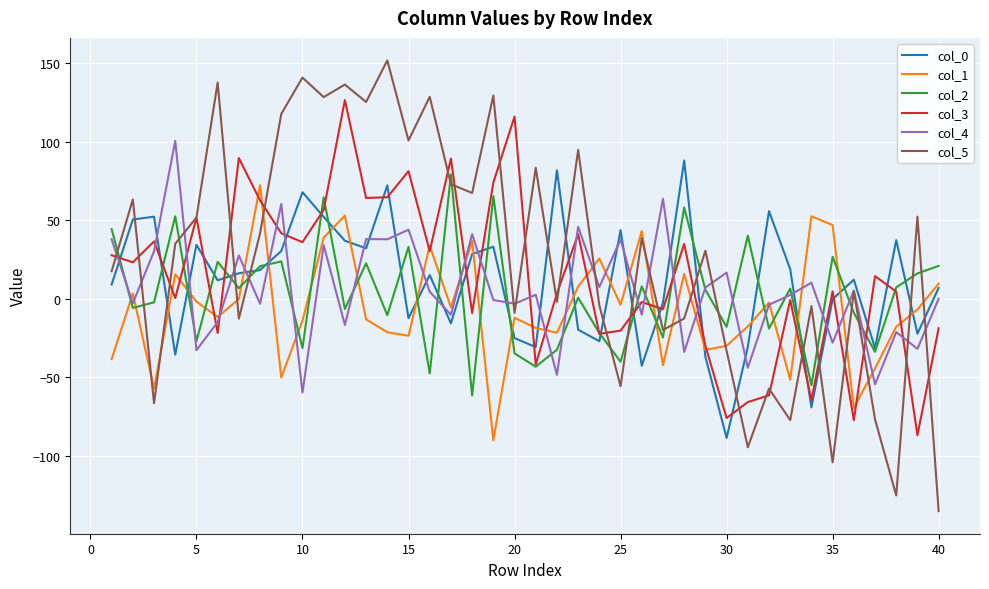

Which series has the widest spread of values?

col_5